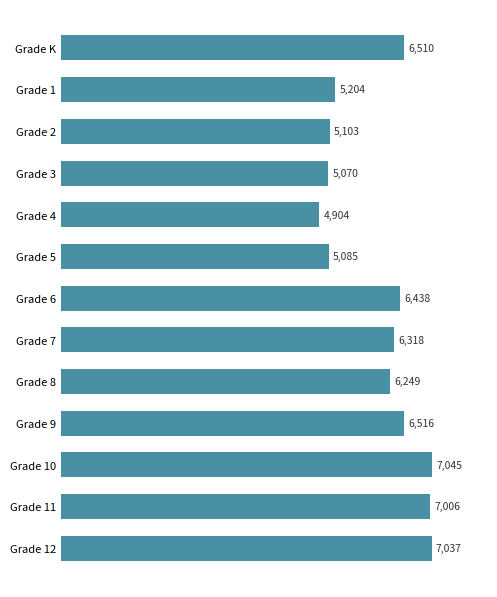

Reading bottom to top, extract all data points from this chart.

7037	7006	7045	6516	6249	6318	6438	5085	4904	5070	5103	5204	6510